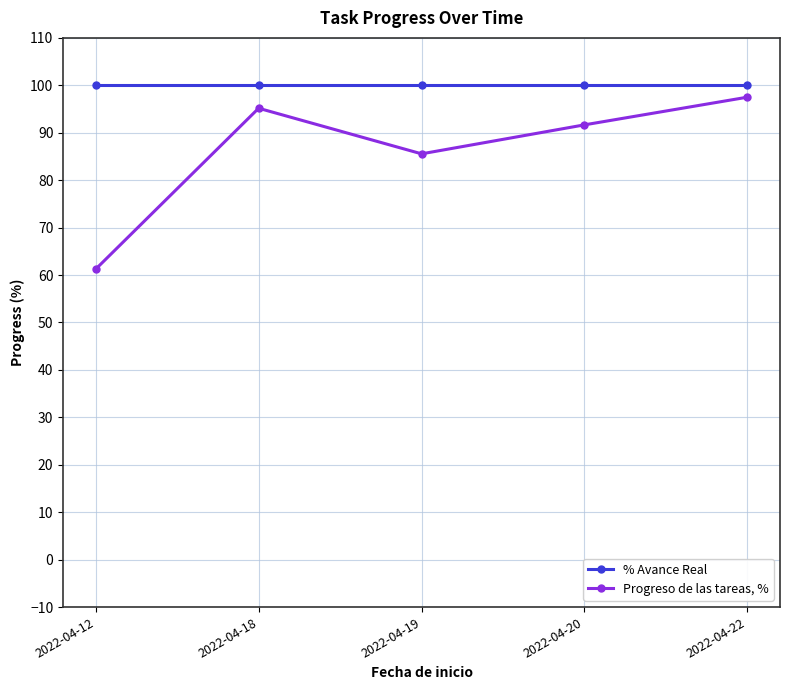

At how many categories does at least one series exceed 63?

5